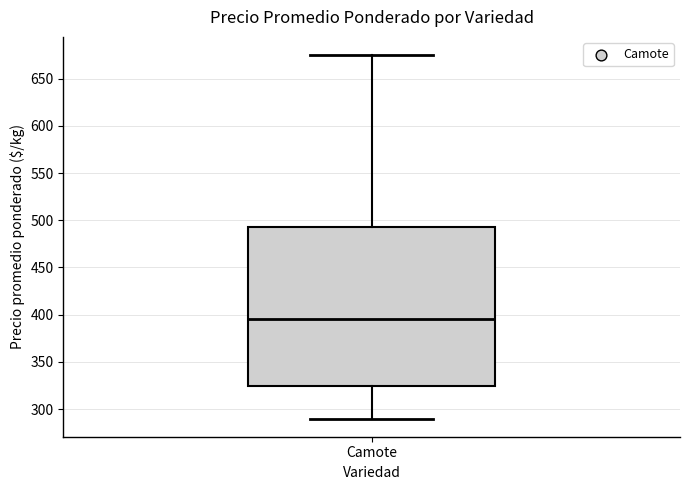

Read this box plot against the y-axis: the position of the median line, the range covered by the box, and the ends of both whiskers. The values are not printed on the chart, so give them approximately, as read against the axis.

median 395, box 325 to 495, whiskers 290 to 675